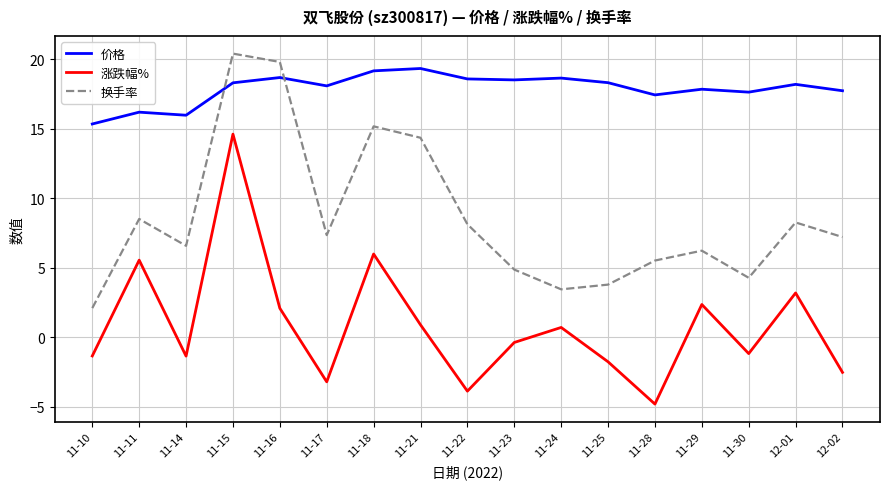

What are all the series names shown in the legend?

价格, 涨跌幅%, 换手率